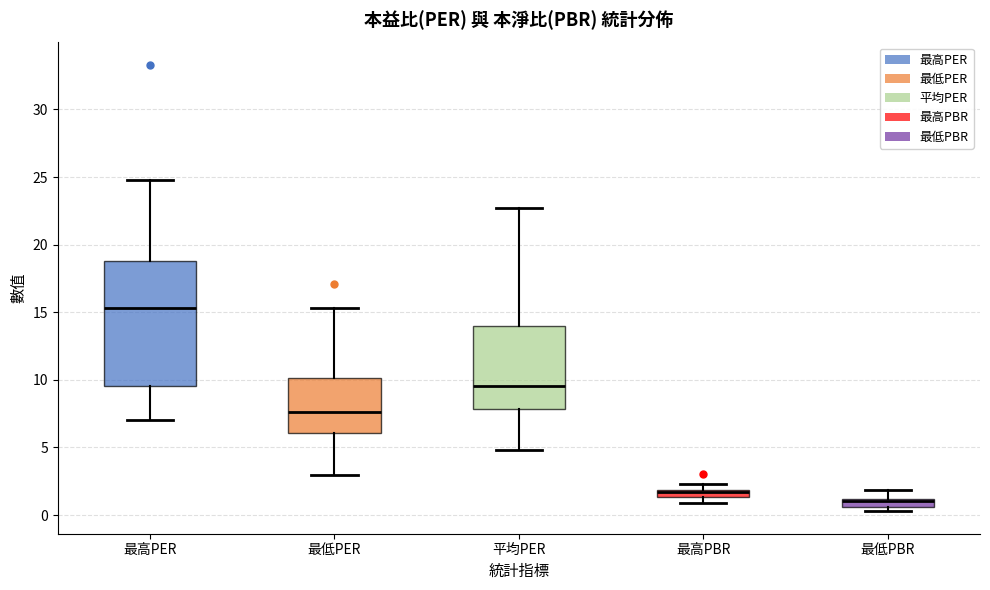

Where is the lower edge of the box for 最高PBR on the y-axis? The values are not printed on the chart, so give them approximately, as read against the axis.

1.5